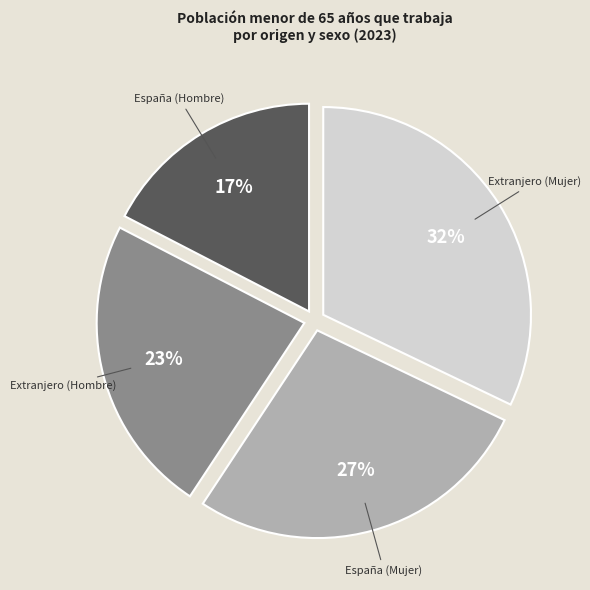

Is there a majority slice in this chart?

No